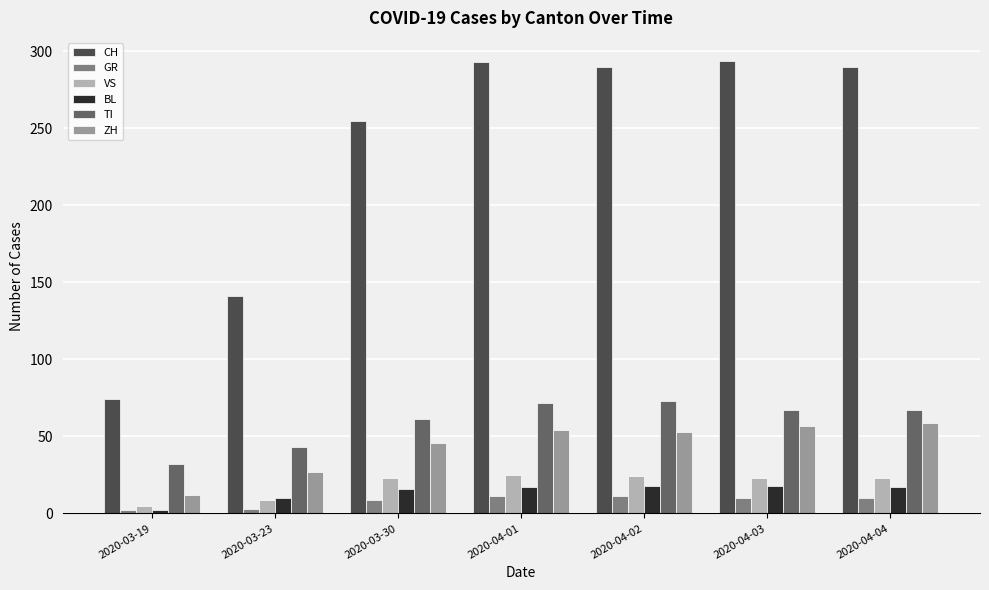

Where does the TI series first go above 67?

2020-04-01